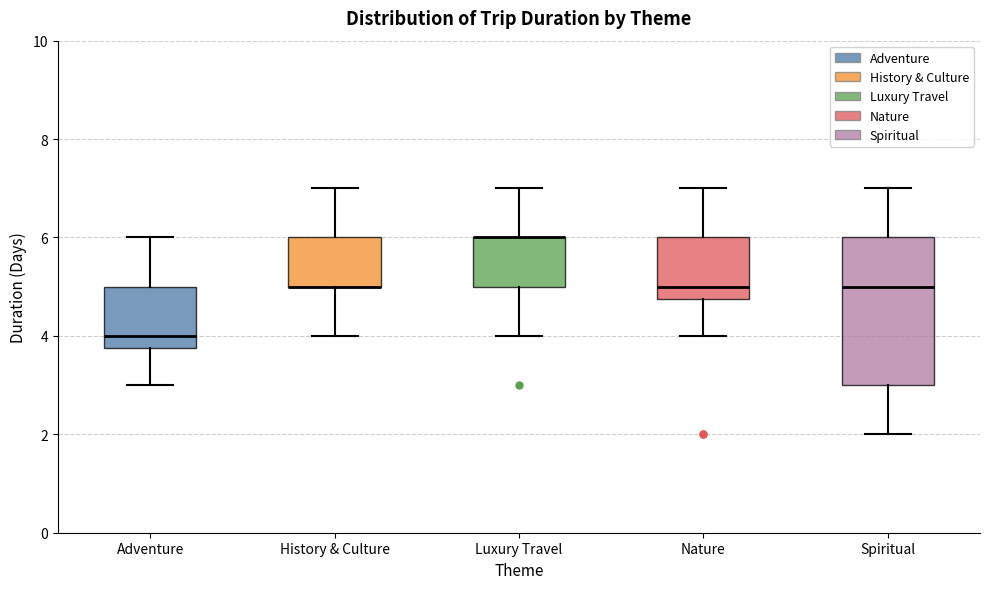

Reading left to right, transcribe this box plot: for each box, give where its median line is, the range the box spans, and where its two whiskers end, as read against the y-axis. The values are not printed on the chart, so give them approximately, as read against the axis.

Adventure: median 4.0, box 3.8 to 5.0, whiskers 3.0 to 6.0
History & Culture: median 5.0 (drawn on the box's lower edge), box 5.0 to 6.0, whiskers 4.0 to 7.0
Luxury Travel: median 6.0 (drawn on the box's upper edge), box 5.0 to 6.0, whiskers 4.0 to 7.0
Nature: median 5.0, box 4.8 to 6.0, whiskers 4.0 to 7.0
Spiritual: median 5.0, box 3.0 to 6.0, whiskers 2.0 to 7.0